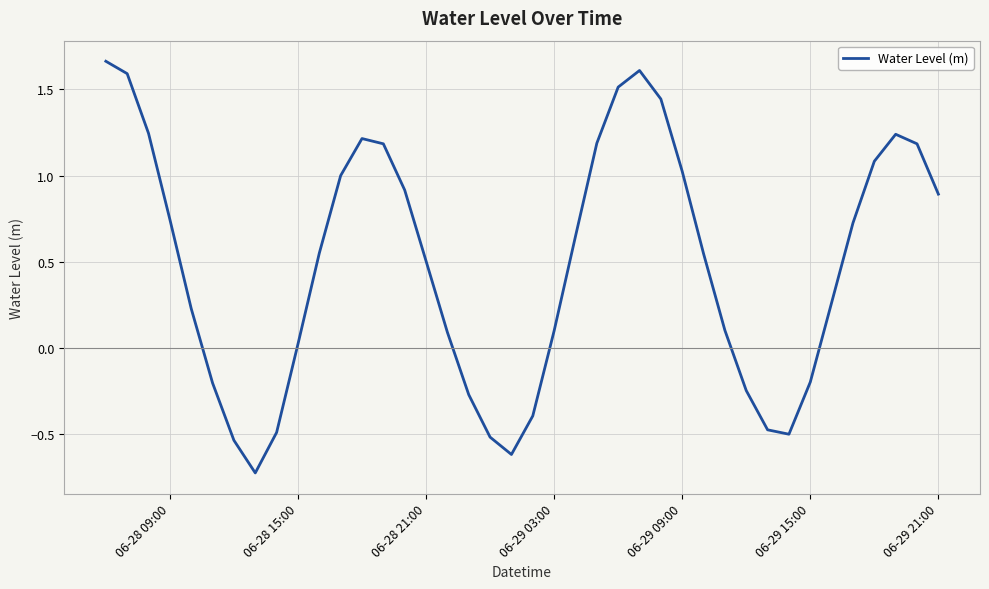

What is the smallest value displayed?

-0.7